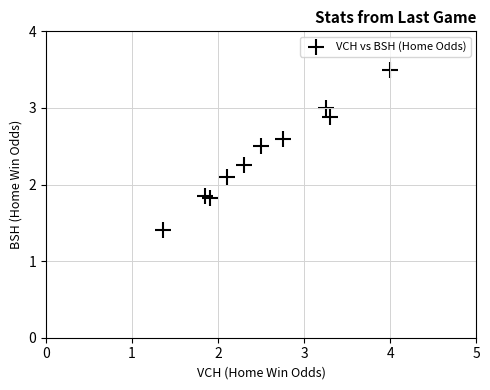

What Y value in the scatter plot is closest to 2?

2.1